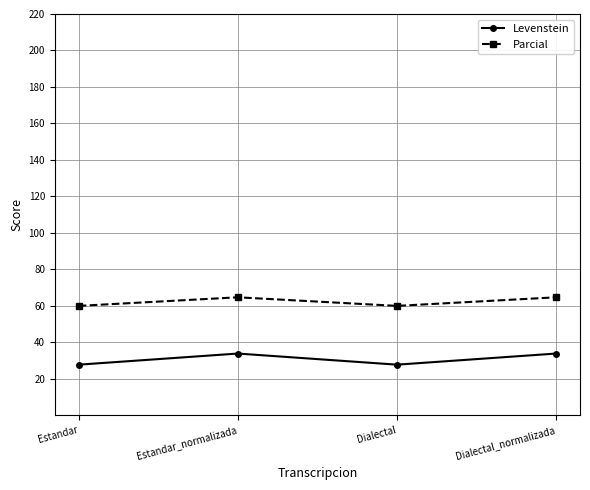

Is the value of Levenstein at Estandar_normalizada greater than the value of Parcial at Dialectal_normalizada?

No